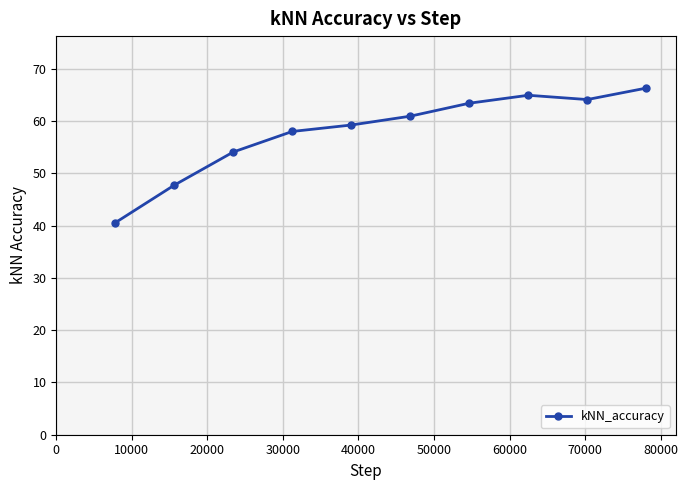

What is the difference between the maximum and minimum values?

25.7